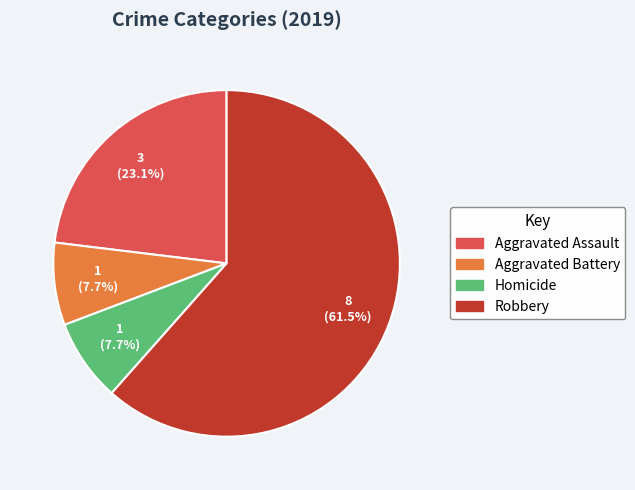

Is there a majority slice in this chart?

Yes